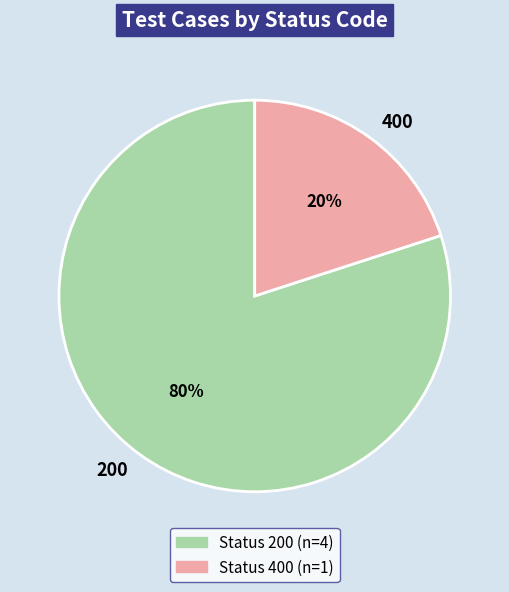

Combined, do 200 and 400 account for over 50%?

Yes